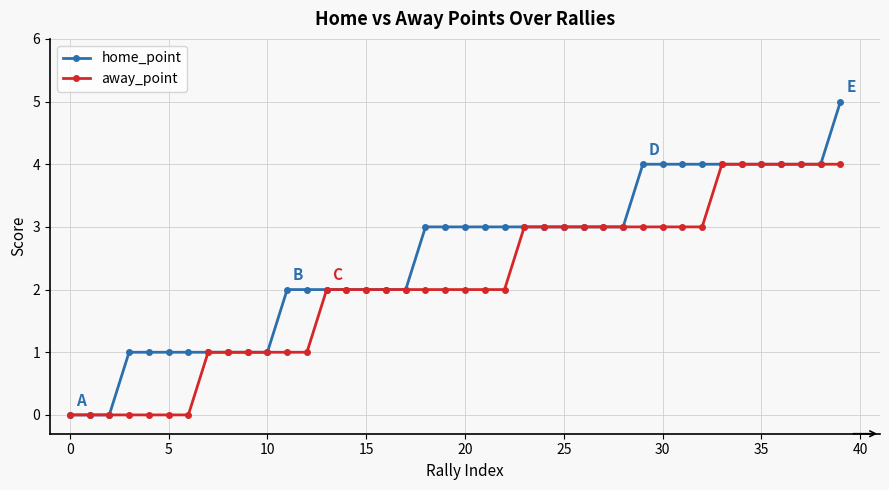

Which series has the largest total across all categories?

home_point